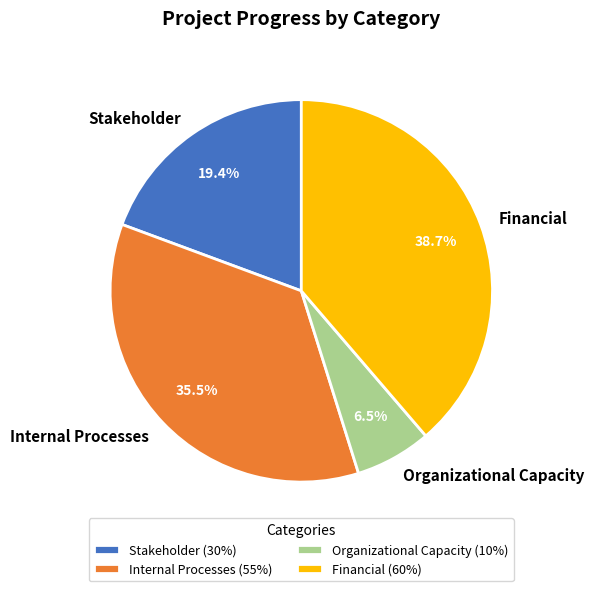

Which category has the smallest portion of the pie?

Organizational Capacity